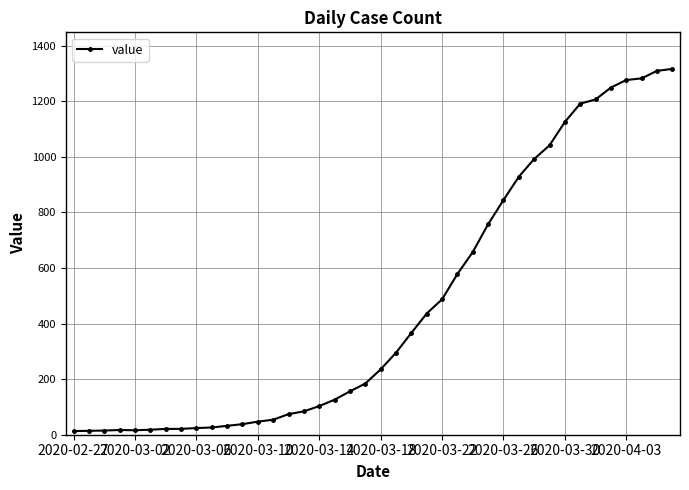

Is this an area chart (filled region under the line)?

No